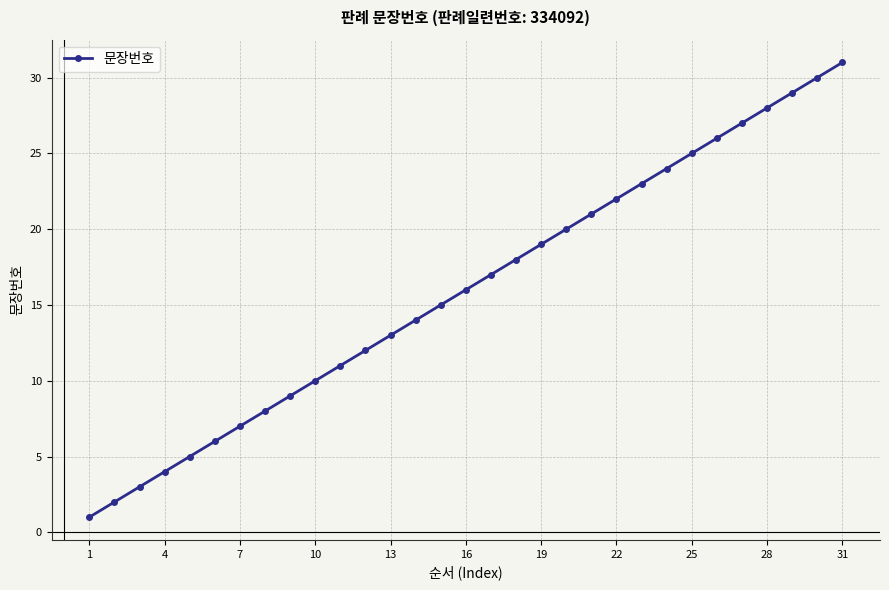

What is the greatest value displayed?

31